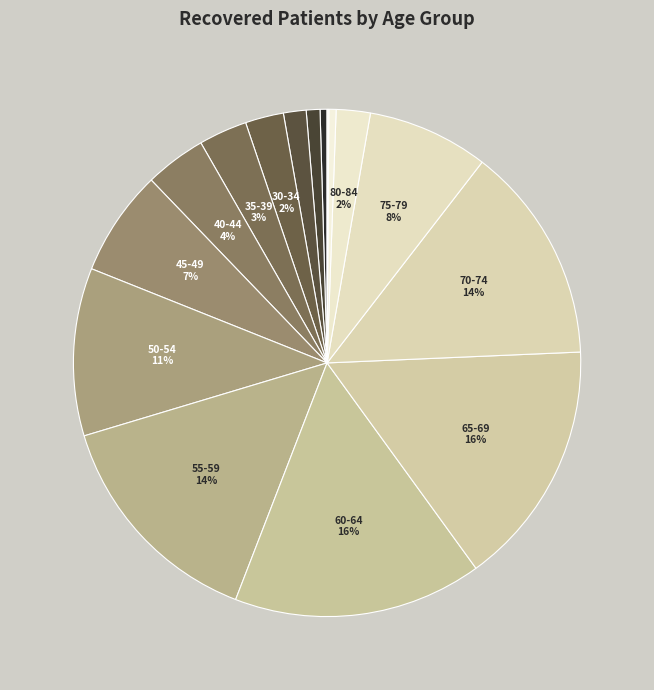

Rank the categories by value from highest to lowest.

60-64, 65-69, 55-59, 70-74, 50-54, 75-79, 45-49, 40-44, 35-39, 30-34, 80-84, 25-29, 20-24, 85-89, <20, >90